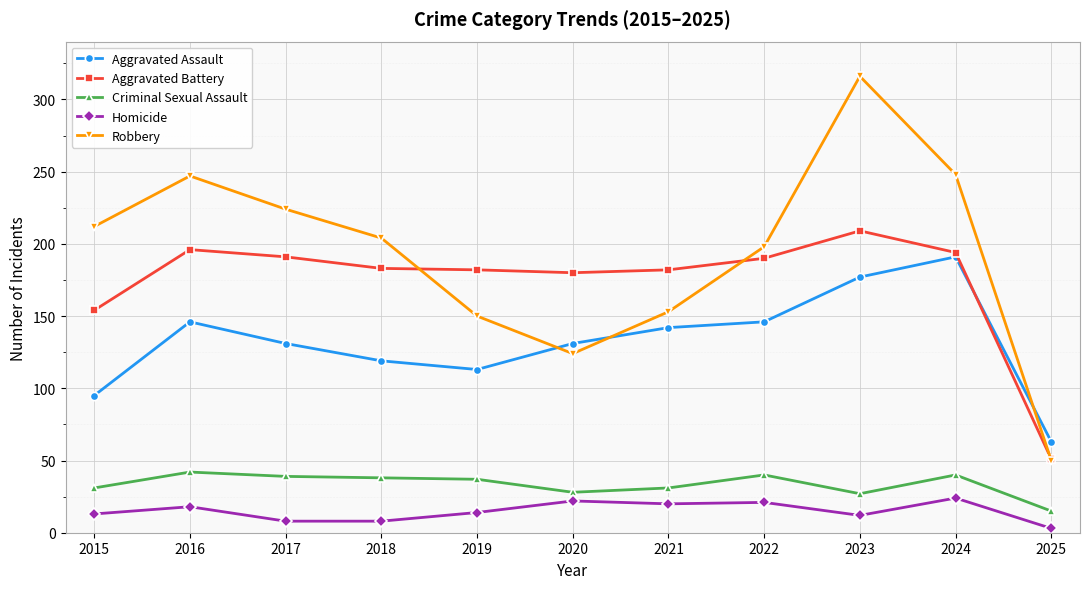

True or false: Homicide and Criminal Sexual Assault cross at least once.

False